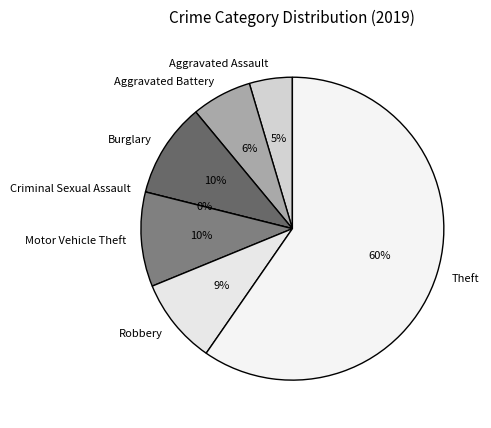

What percentage is the Aggravated Assault slice, to the nearest percent?

5%